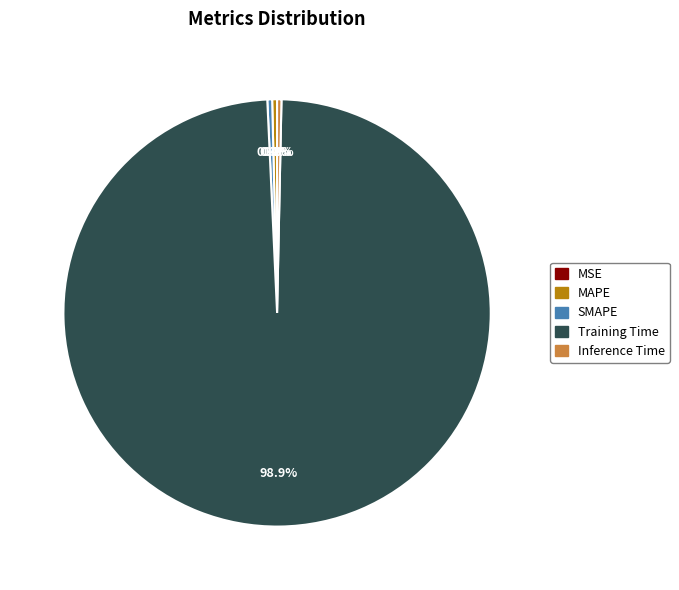

Is there a majority slice in this chart?

Yes